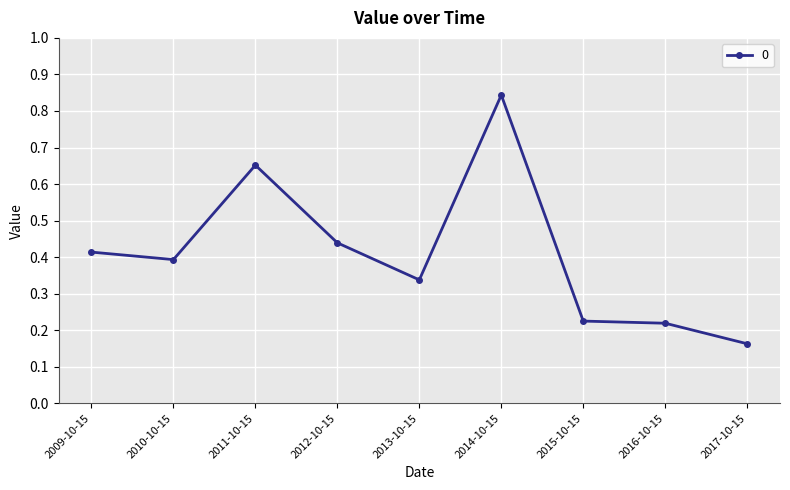

Where is the data nearest to the value 0?

2017-10-15